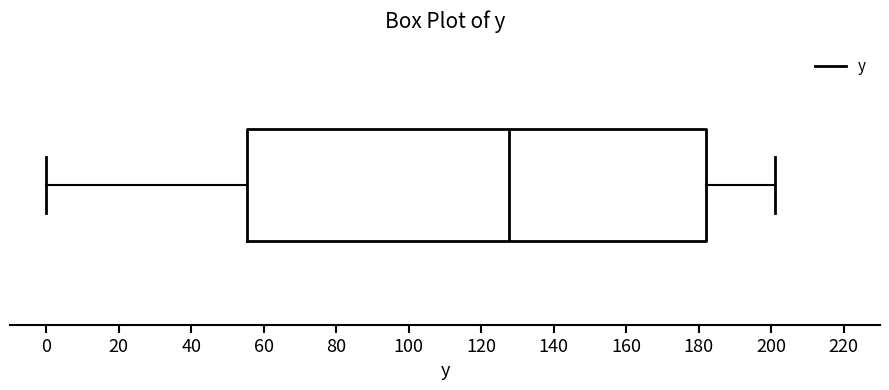

Where does the left whisker of the box end on the x-axis? The values are not printed on the chart, so give them approximately, as read against the axis.

0